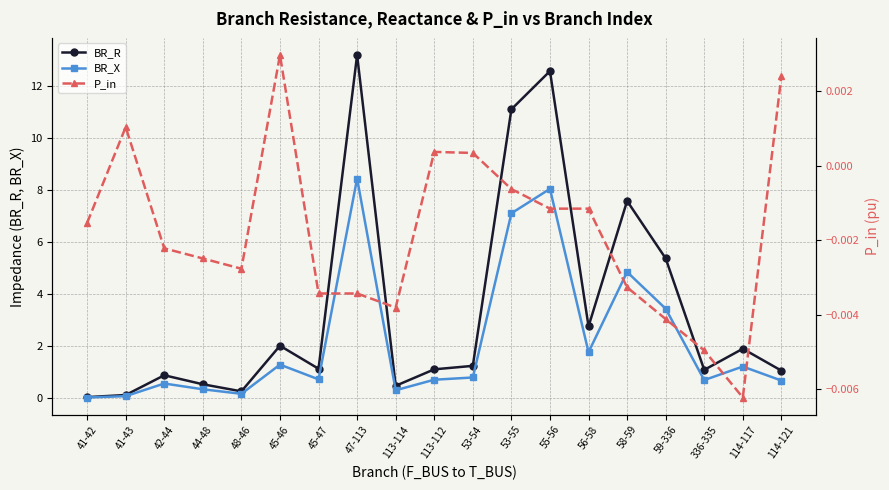

At how many categories does at least one series exceed 8?

3